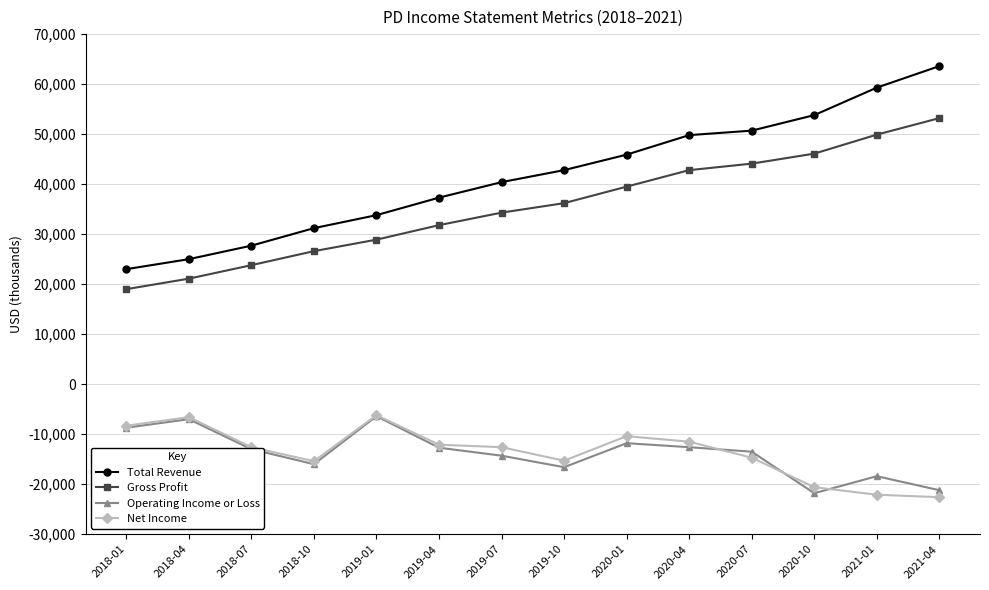

The Gross Profit series shows 31800 at 2019-04. True or false?

True